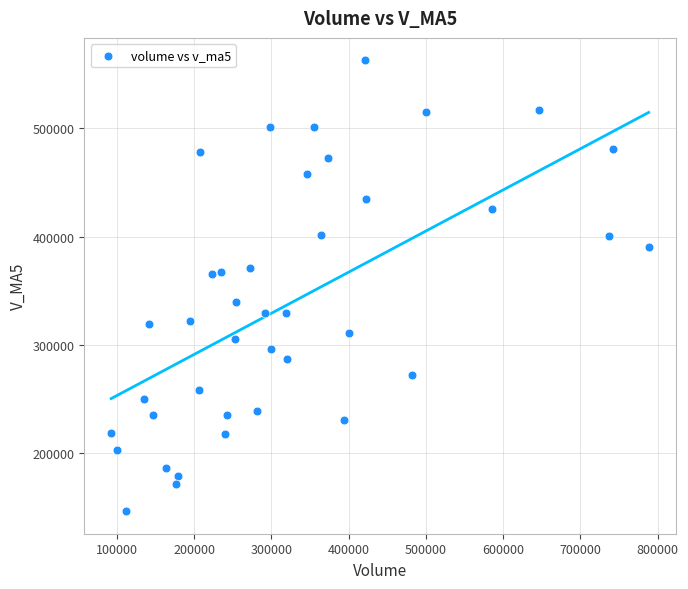

What is the range of Y values (max minus min)?

416243.8